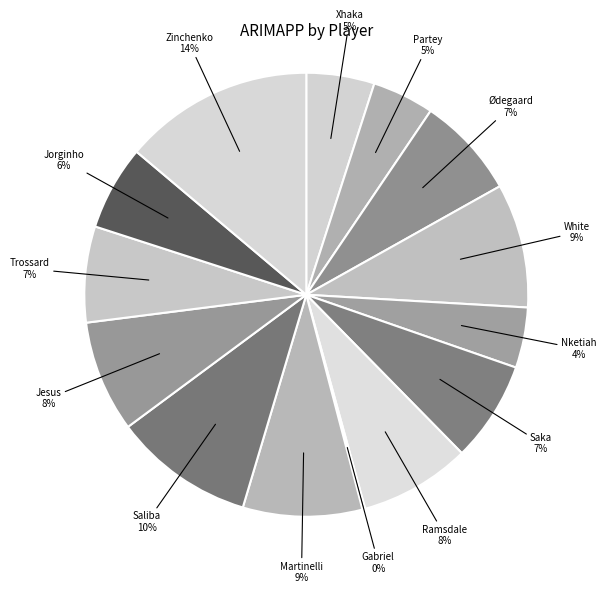

What is the largest slice in the pie chart?

Zinchenko